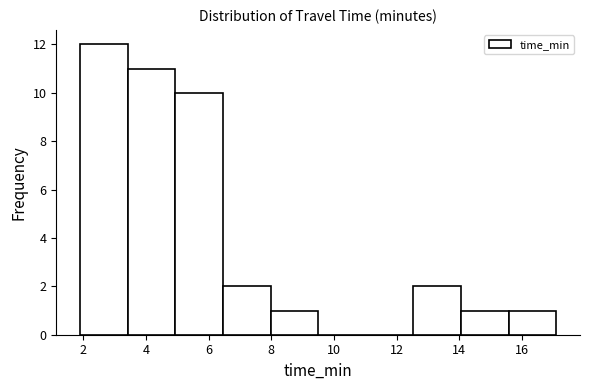

How tall is the bar that spans 8.0 to 9.4 on the x-axis? Neither the bar edges nor the heights are printed on the chart, so give them approximately, as read against the axes.

1